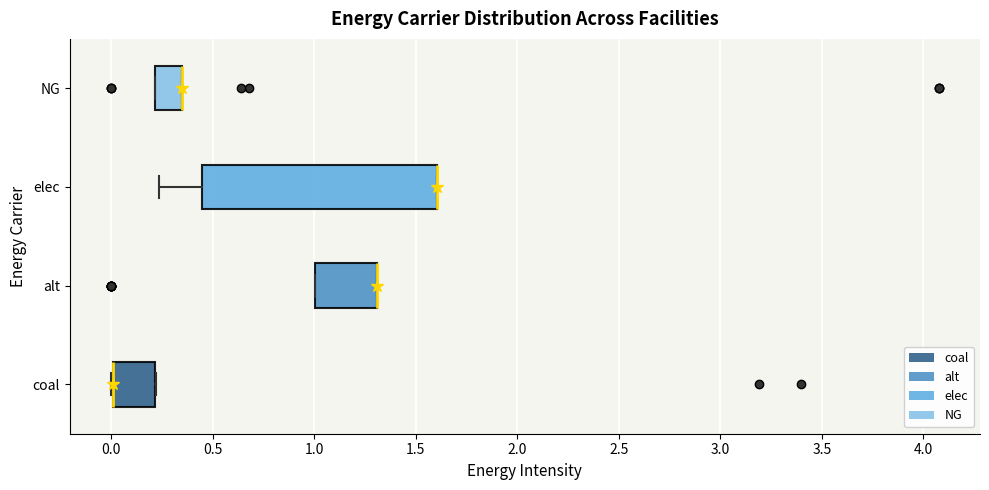

Comparing the boxes themselves (not the whiskers), which one is the widest?

elec